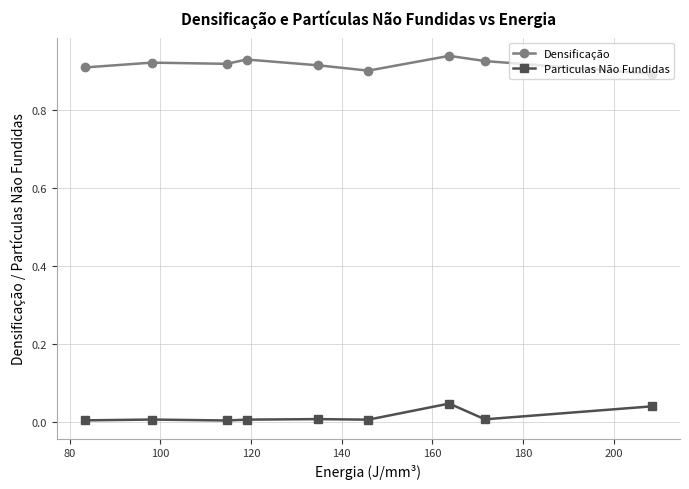

Rank the series by their average value, from highest to lowest.

Densificação, Particulas Não Fundidas